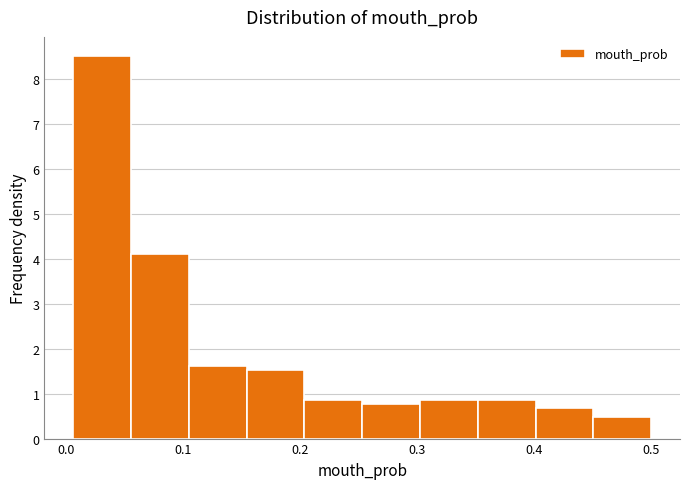

Reading left to right, list every bar in this chart as the range it spans on the x-axis followed by its height. Neither the bar edges nor the heights are printed on the chart, so give them approximately, as read against the axes.

0.01 to 0.06: 8.5
0.06 to 0.11: 4.1
0.11 to 0.15: 1.6
0.15 to 0.20: 1.5
0.20 to 0.25: 0.9
0.25 to 0.30: 0.8
0.30 to 0.35: 0.9
0.35 to 0.40: 0.9
0.40 to 0.45: 0.7
0.45 to 0.50: 0.5